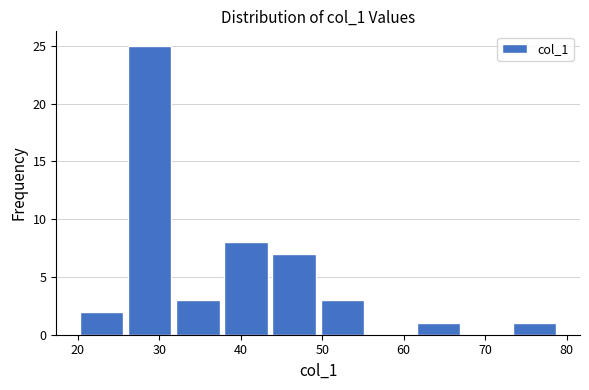

Reading left to right, list every bar in this chart as the range it spans on the x-axis followed by its height. Neither the bar edges nor the heights are printed on the chart, so give them approximately, as read against the axes.

20.0 to 25.9: 2
25.9 to 31.8: 25
31.8 to 37.7: 3
37.7 to 43.6: 8
43.6 to 49.5: 7
49.5 to 55.4: 3
55.4 to 61.3: 0
61.3 to 67.2: 1
67.2 to 73.1: 0
73.1 to 79.0: 1